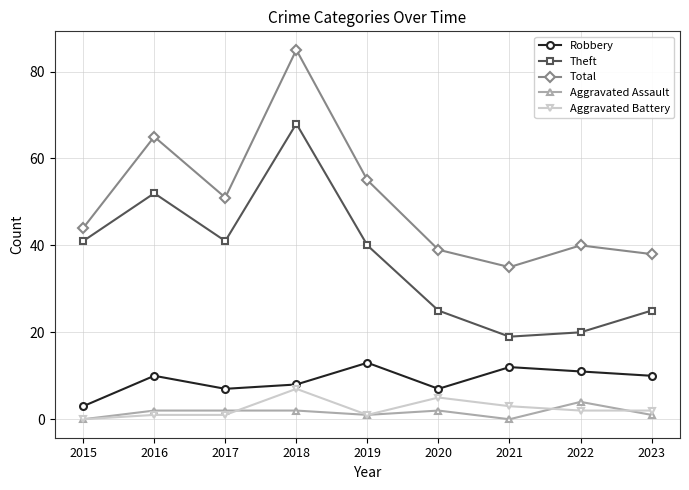

How many lines are shown in the chart?

5